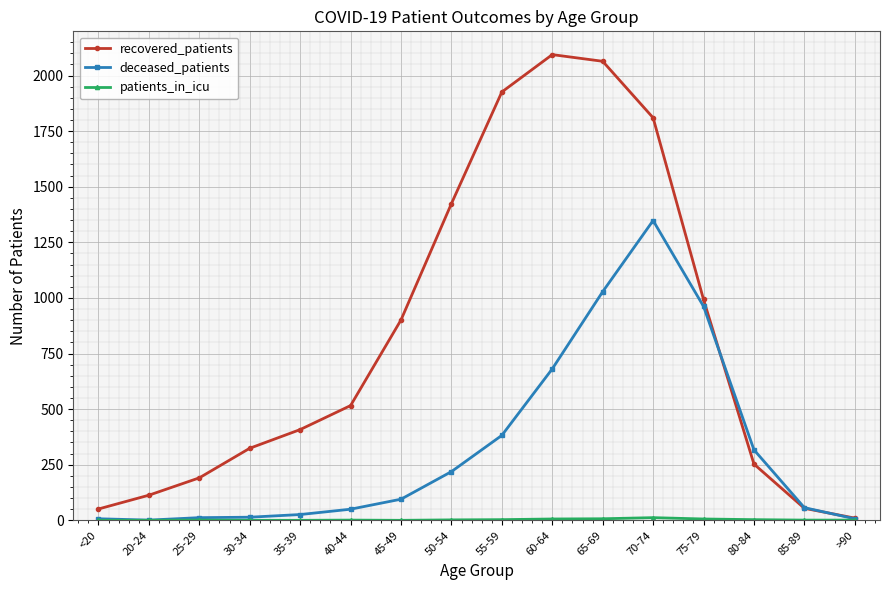

Which category has the highest value across all series?

60-64